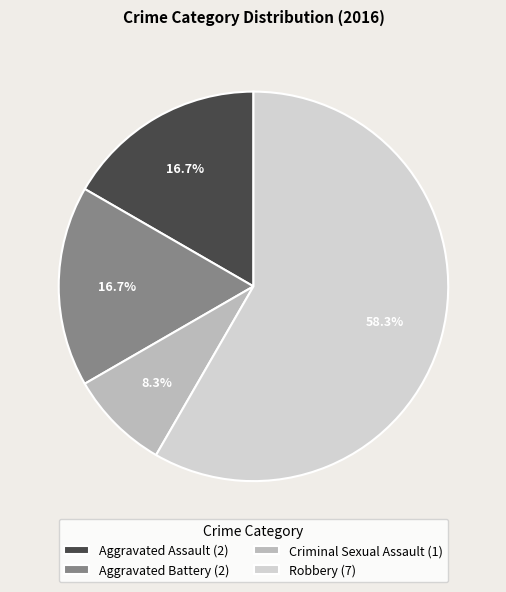

What percentage is NOT represented by Aggravated Battery?

83.3%